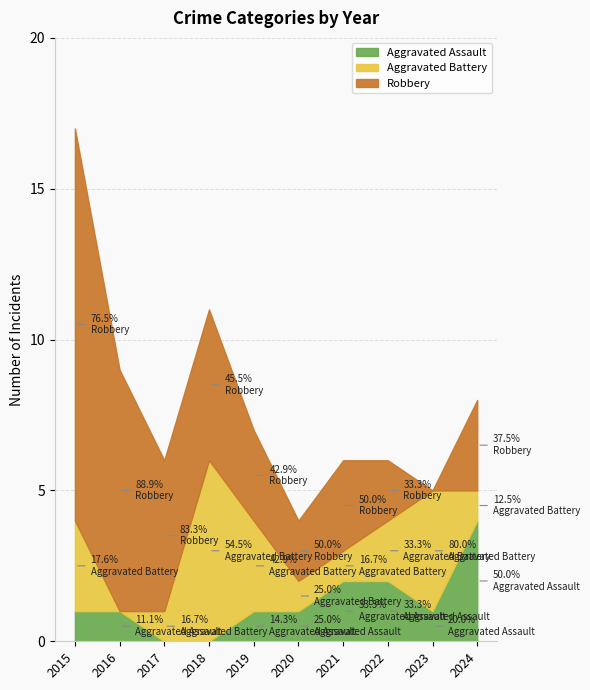

Reading left to right, list all the values displayed in this chart.

Aggravated Assault: 2015=1	2016=1	2017=0	2018=0	2019=1	2020=1	2021=2	2022=2	2023=1	2024=4
Aggravated Battery: 2015=3	2016=0	2017=1	2018=6	2019=3	2020=1	2021=1	2022=2	2023=4	2024=1
Robbery: 2015=13	2016=8	2017=5	2018=5	2019=3	2020=2	2021=3	2022=2	2023=0	2024=3